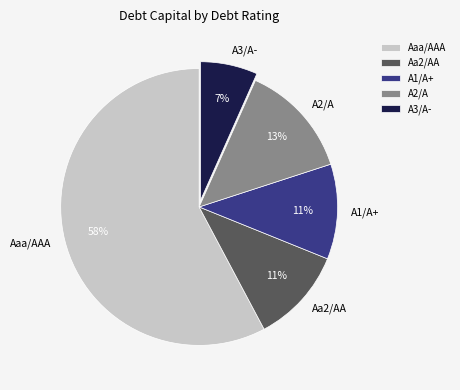

Is there any slice that represents more than half of the pie?

Yes